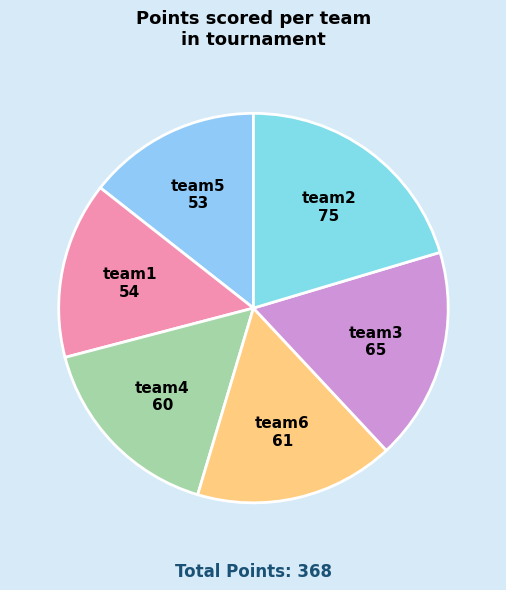

How many segments does this pie chart have?

6